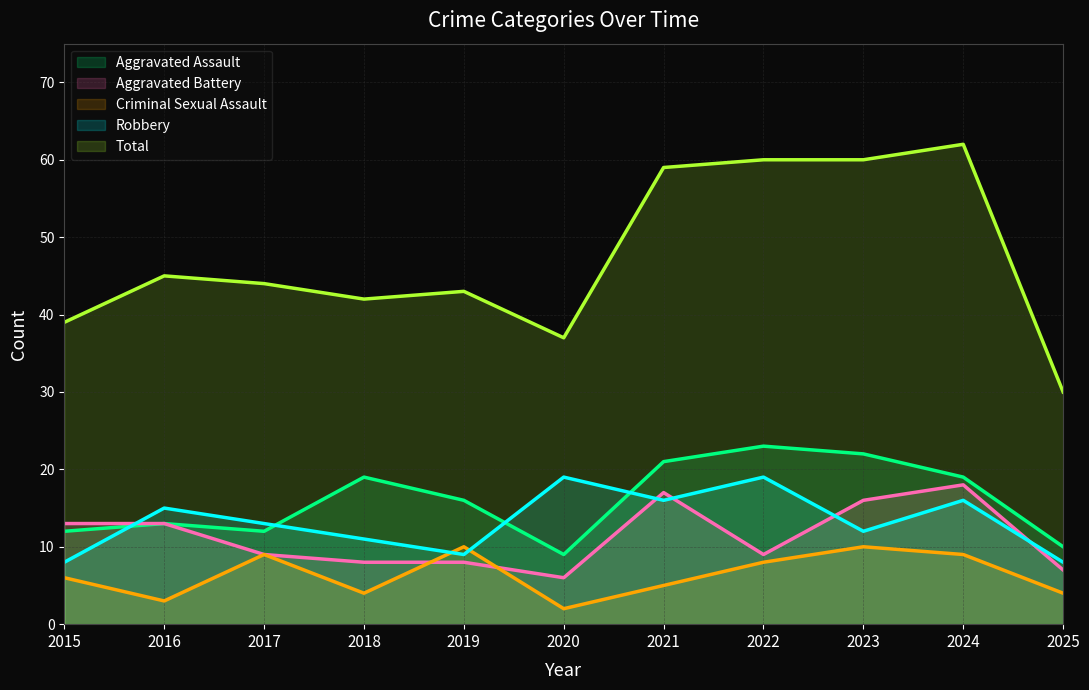

True or false: Robbery has a value of 15 at 2016.

True